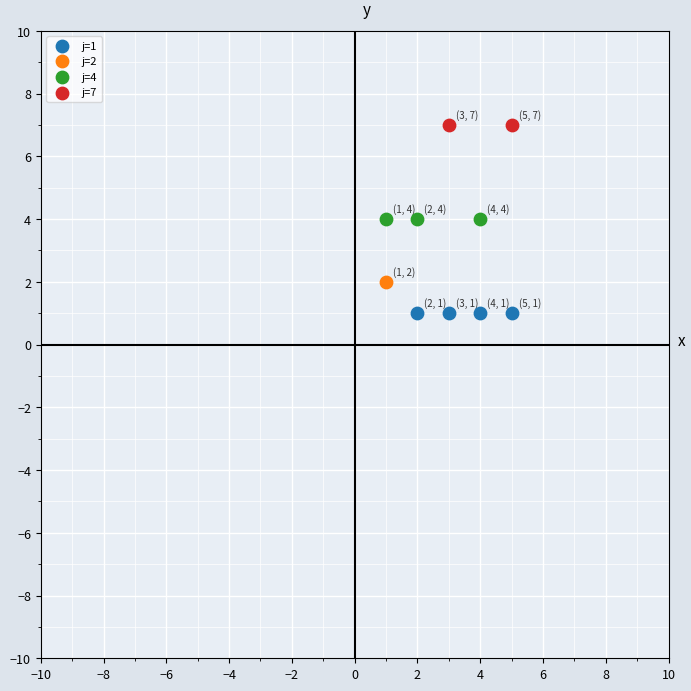

What are all the series names shown in the legend?

j=1, j=2, j=4, j=7